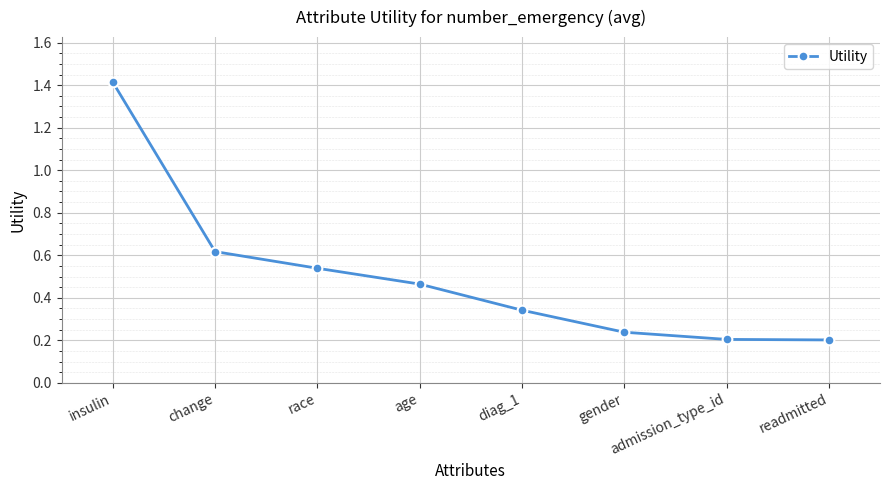

True or false: the data has more than 2 interior local peaks.

False